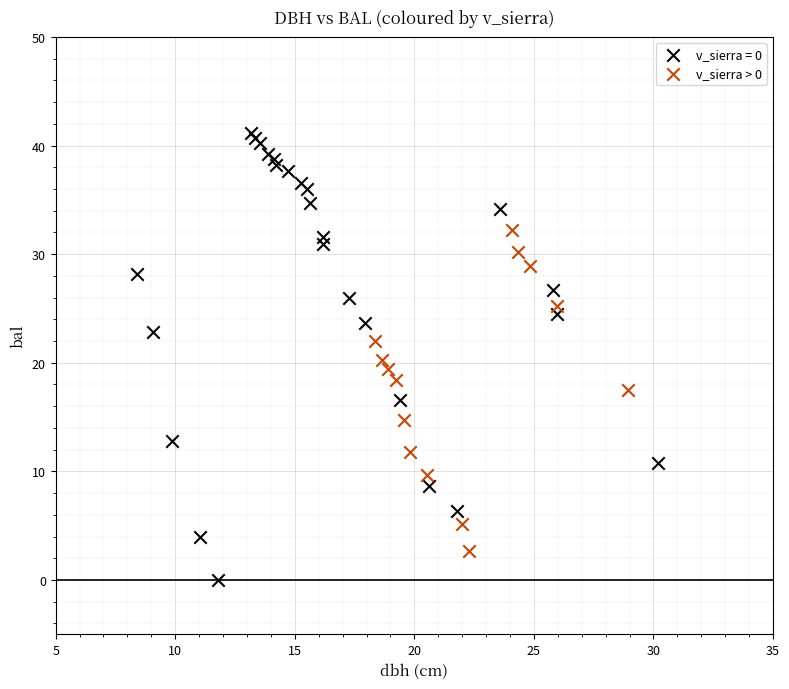

Which series reaches the minimum Y coordinate?

v_sierra = 0